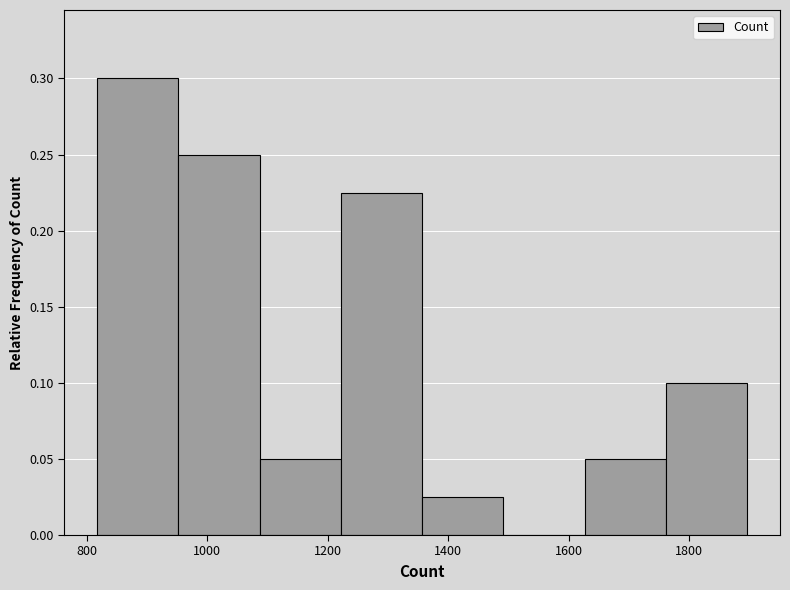

Reading left to right, list every bar in this chart as the range it spans on the x-axis followed by its height. Neither the bar edges nor the heights are printed on the chart, so give them approximately, as read against the axes.

820 to 960: 0.300
960 to 1080: 0.250
1080 to 1220: 0.050
1220 to 1360: 0.225
1360 to 1500: 0.025
1500 to 1620: 0
1620 to 1760: 0.050
1760 to 1900: 0.100